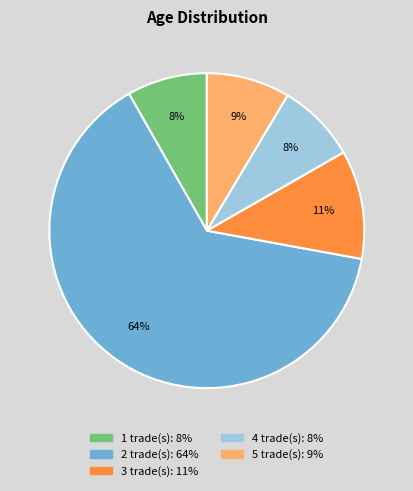

How many slices are in this pie chart?

5